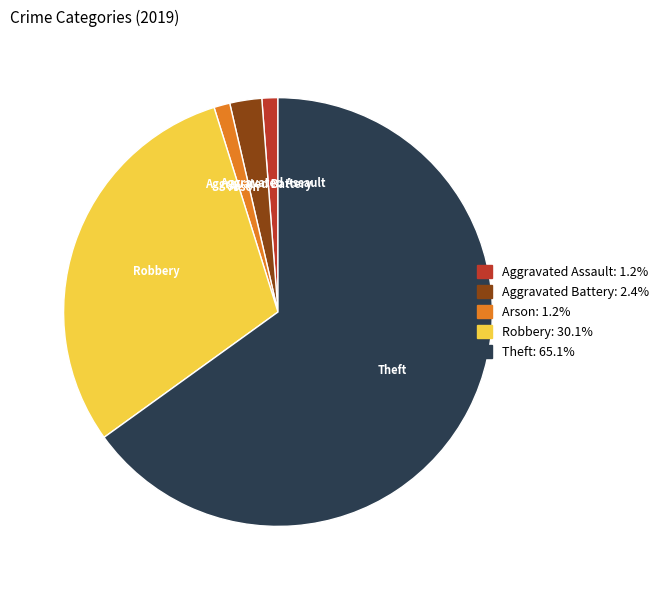

What is the largest slice in the pie chart?

Theft